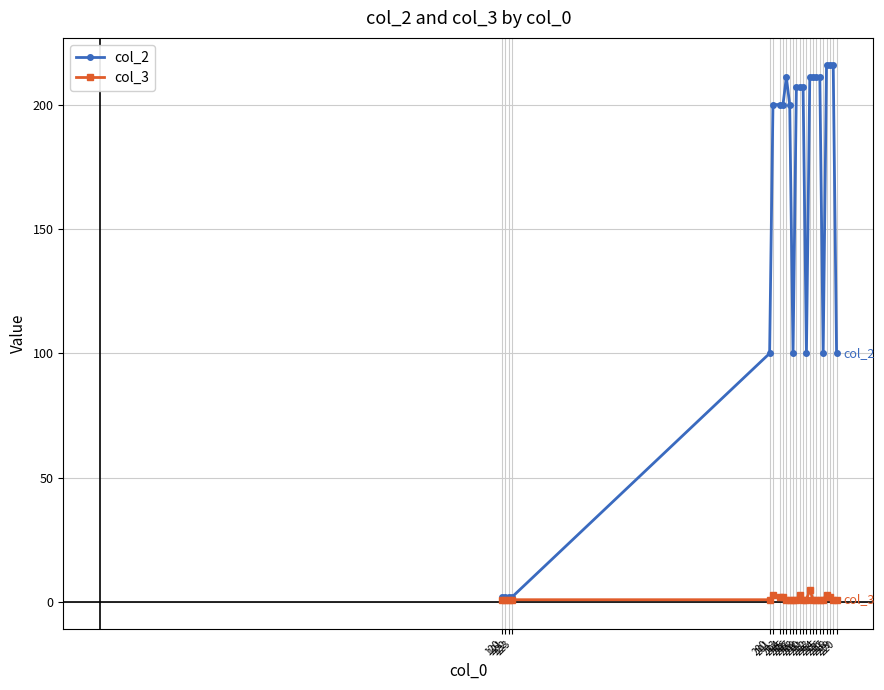

Which series has the widest spread of values?

col_2